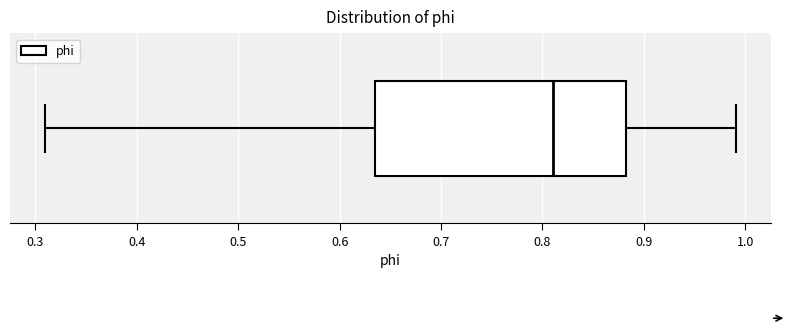

Where does the left whisker of the box end on the x-axis? The values are not printed on the chart, so give them approximately, as read against the axis.

0.31